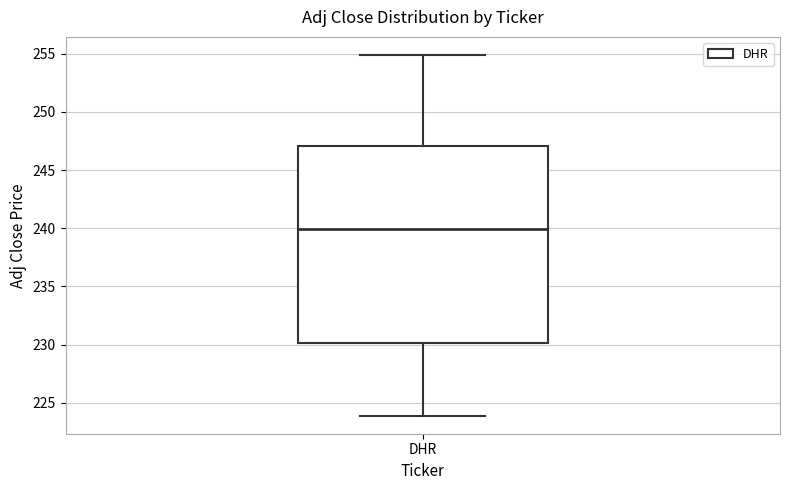

Read this box plot against the y-axis: the position of the median line, the range covered by the box, and the ends of both whiskers. The values are not printed on the chart, so give them approximately, as read against the axis.

median 240, box 230 to 247, whiskers 224 to 255